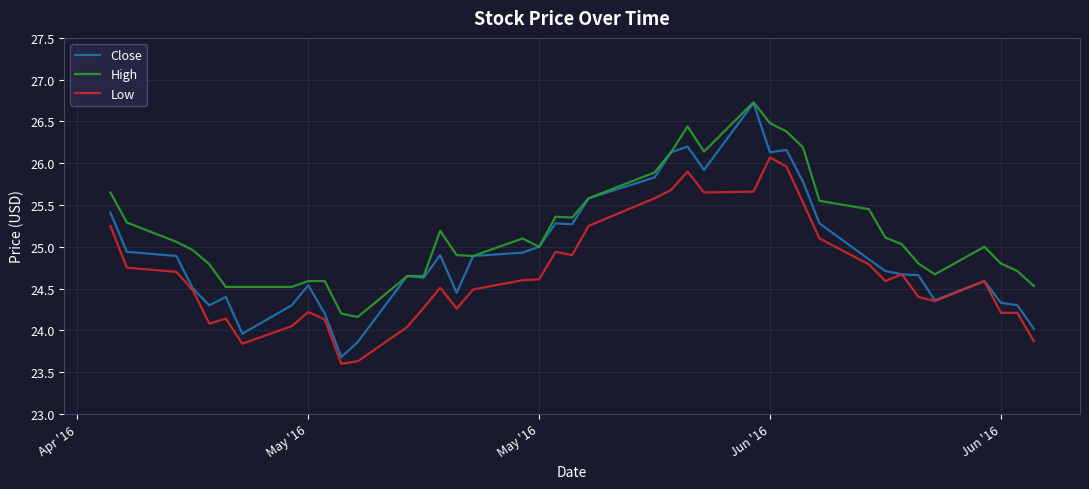

What are all the series names shown in the legend?

Close, High, Low